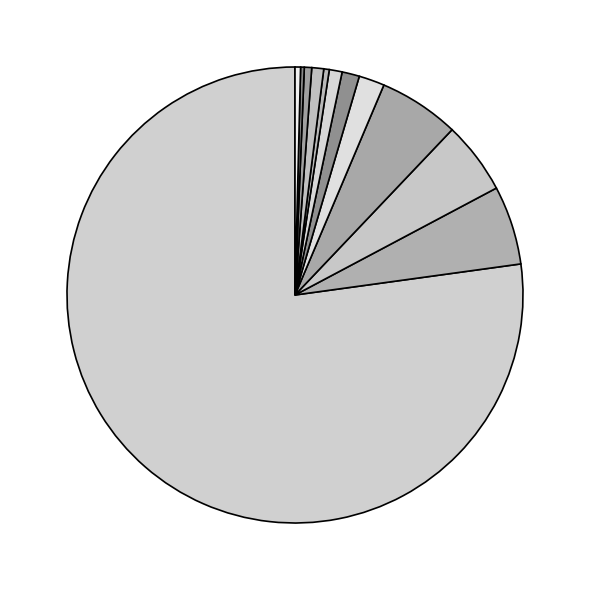

To the nearest percent, what is the difference between the largest and smallest slice percentages?

77%